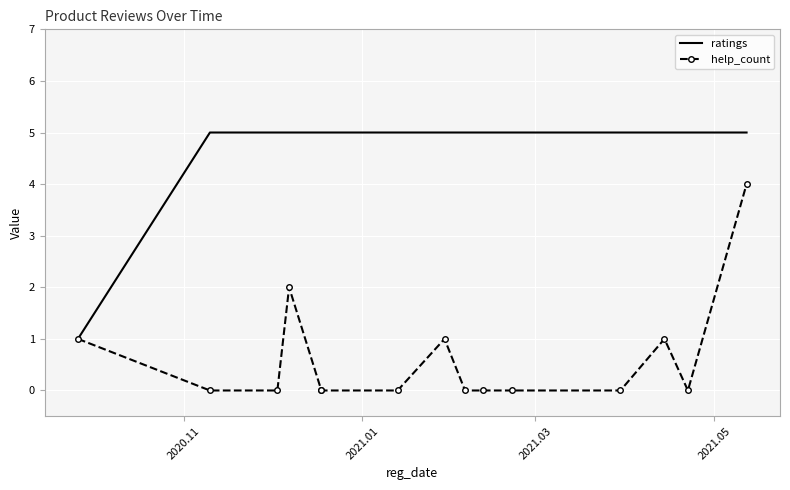

Which series has the largest total across all categories?

ratings